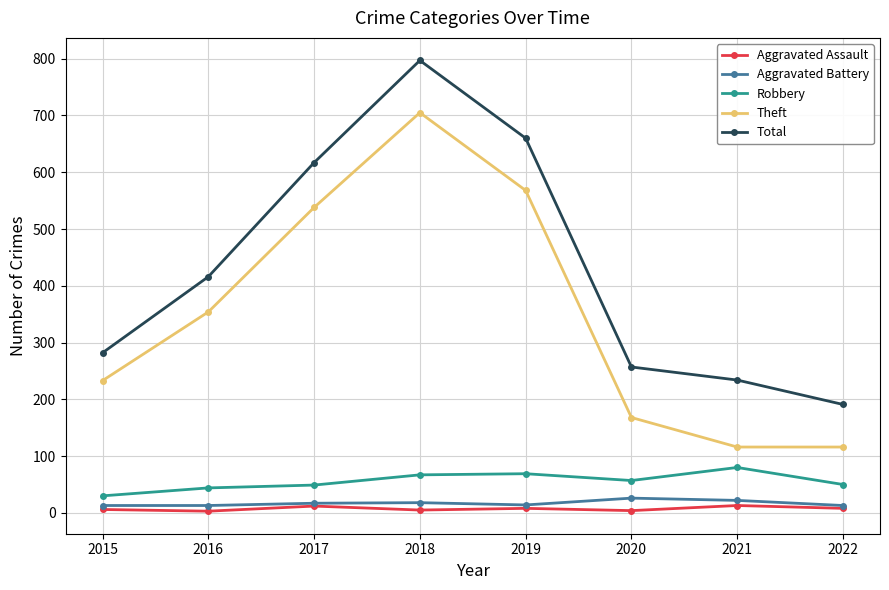

Between 2015 and 2019, which series saw the biggest shift?

Total